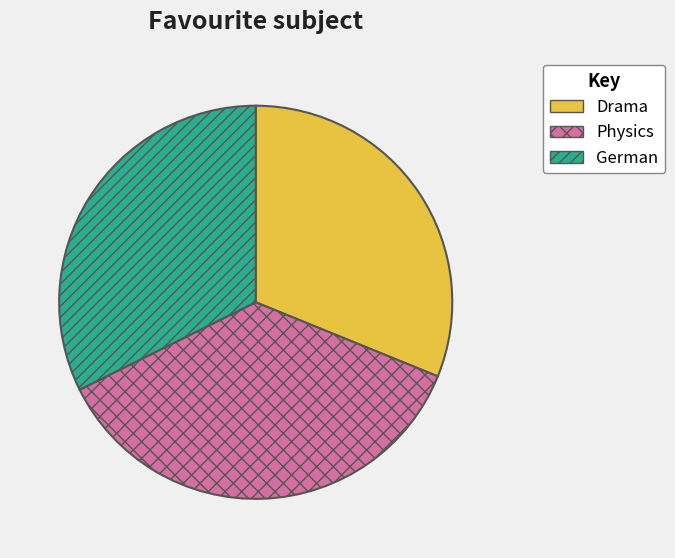

True or false: Drama accounts for 17% of the total.

False